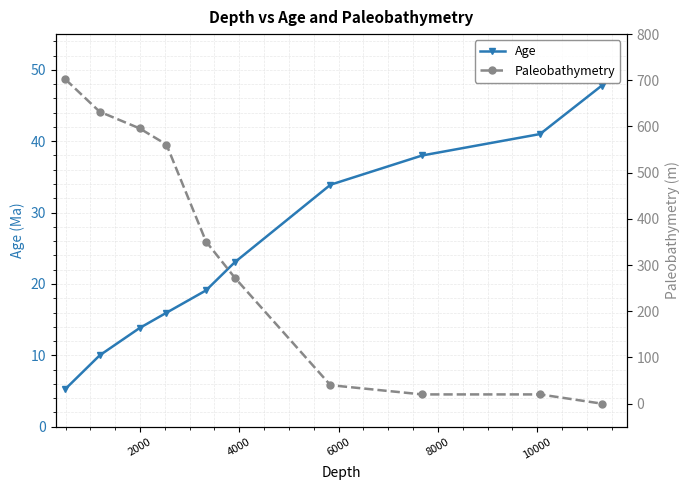

Which series has the largest total across all categories?

Paleobathymetry